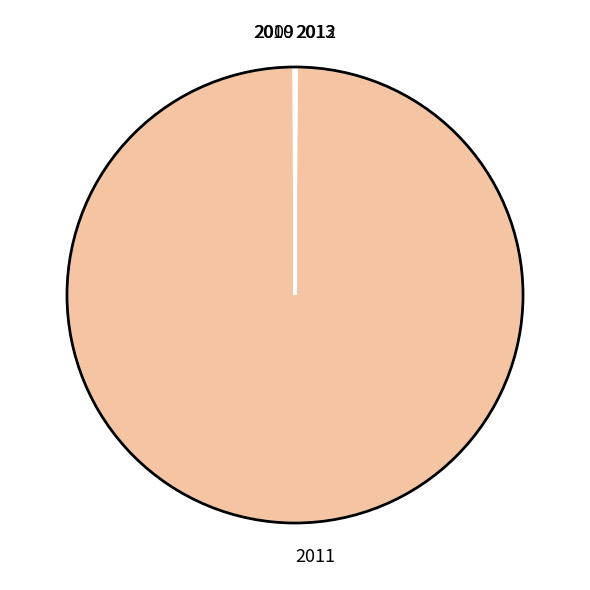

Is there a majority slice in this chart?

Yes